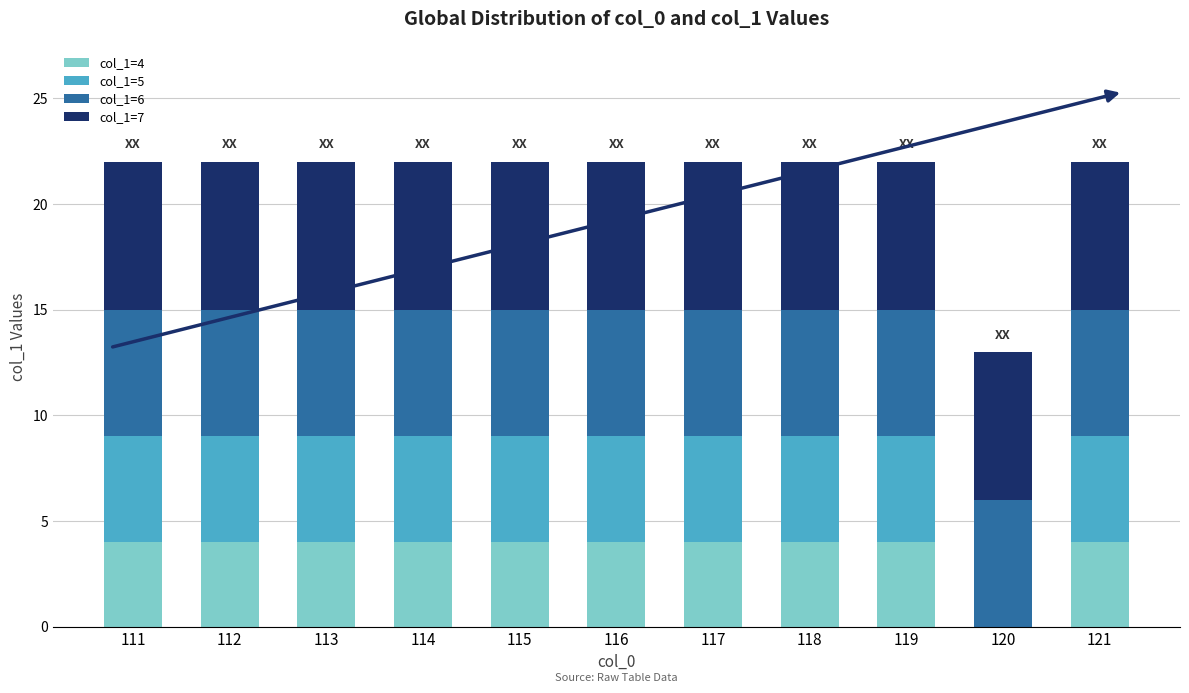

What is the total value across all series at 121?

22